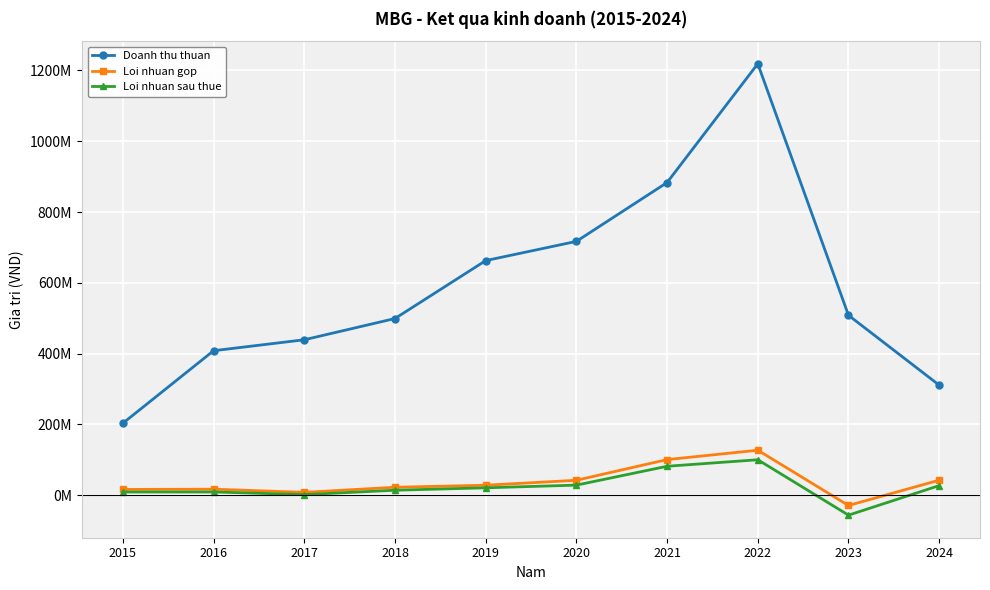

Between 2016 and 2024, which series saw the biggest shift?

Doanh thu thuan